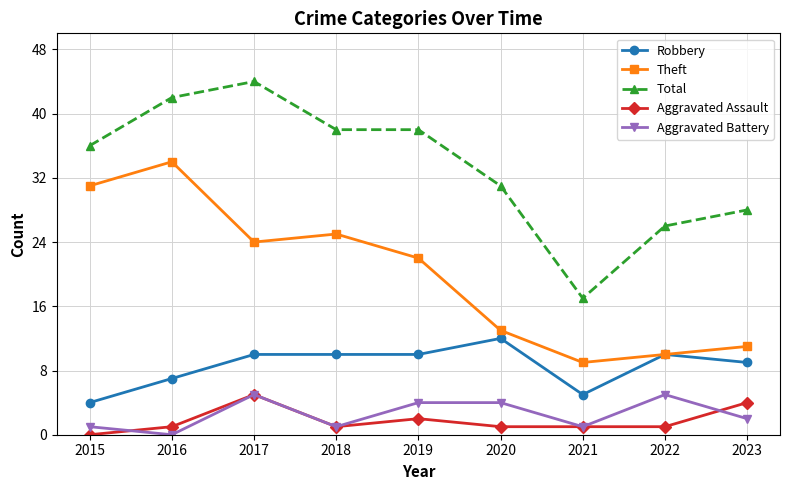

How many values in the Aggravated Battery series are below 2?

4